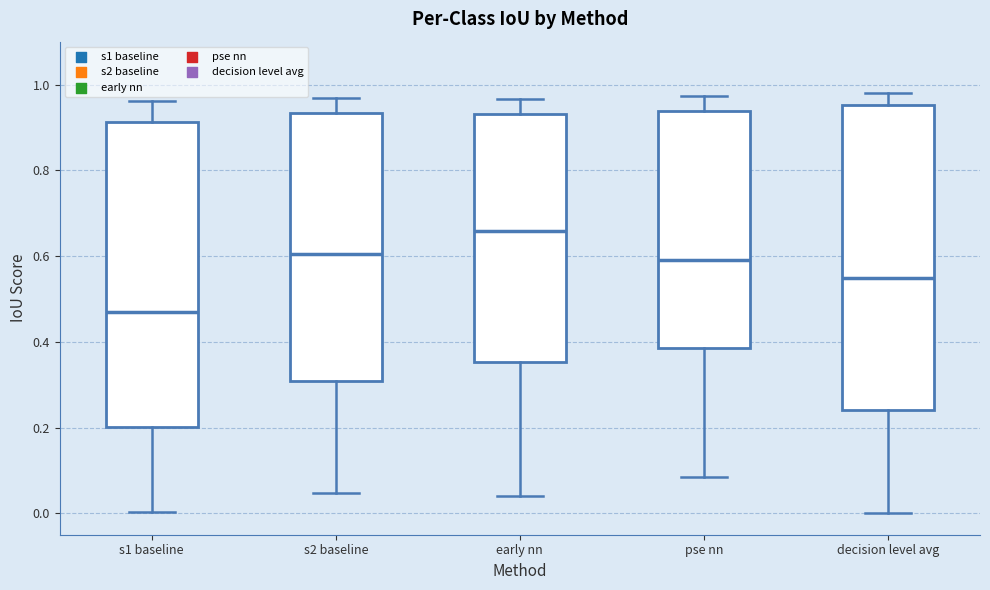

Reading left to right, read every box against the y-axis: the position of its median line, the range the box covers, and the ends of its whiskers. The values are not printed on the chart, so give them approximately, as read against the axis.

s1 baseline: median 0.48, box 0.20 to 0.92, whiskers 0.00 to 0.96
s2 baseline: median 0.60, box 0.30 to 0.94, whiskers 0.04 to 0.96
early nn: median 0.66, box 0.36 to 0.94, whiskers 0.04 to 0.96
pse nn: median 0.60, box 0.38 to 0.94, whiskers 0.08 to 0.98
decision level avg: median 0.54, box 0.24 to 0.96, whiskers 0.00 to 0.98